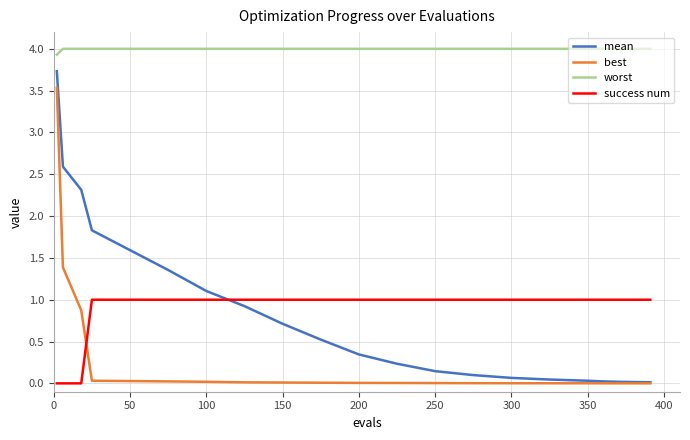

True or false: worst and mean cross at least once.

False